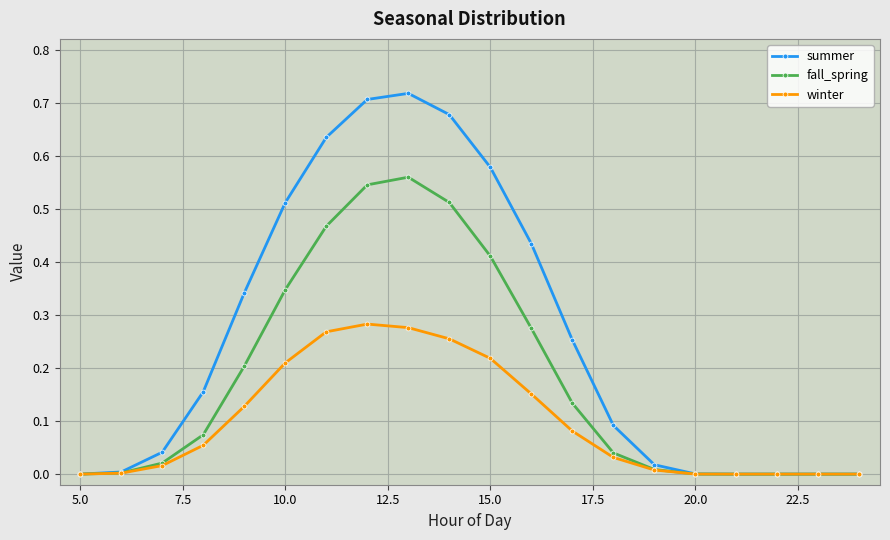

List the series in order of their overall mean, highest first.

summer, fall_spring, winter